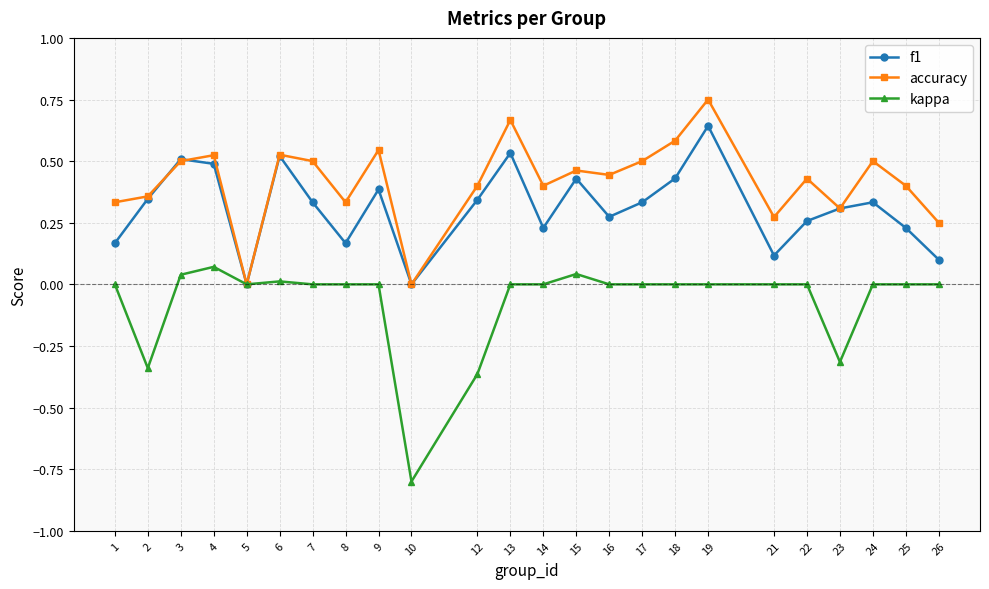

Which series has the widest spread of values?

kappa